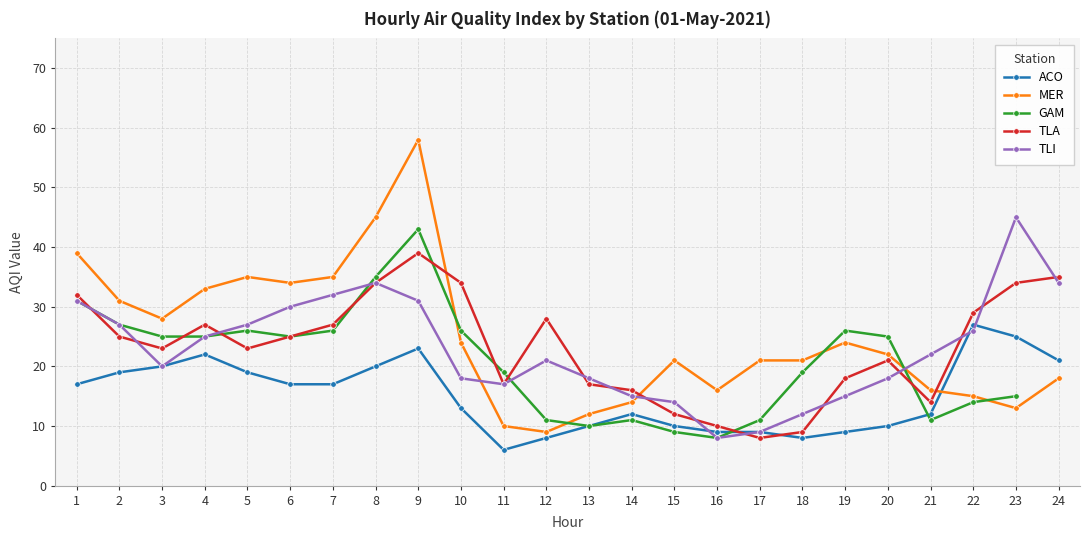

What is the value of the TLI point at the 12th from the left?

21